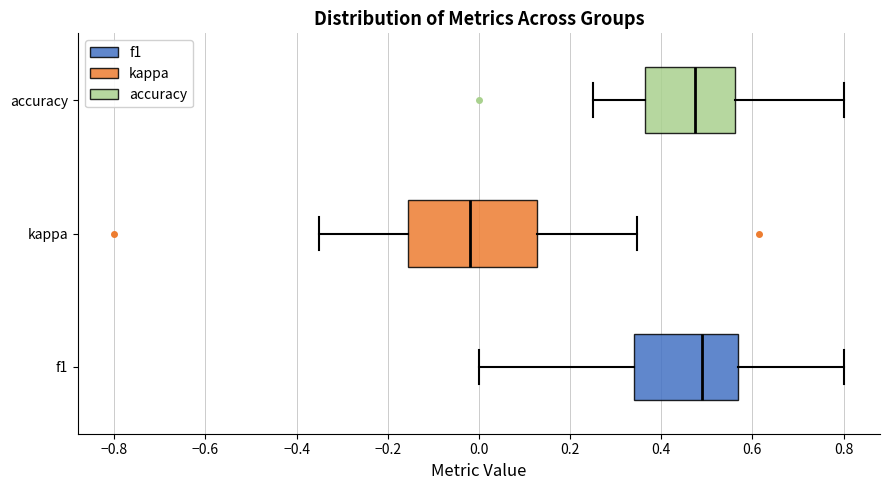

Which box is the widest, from its left edge to its right edge?

kappa